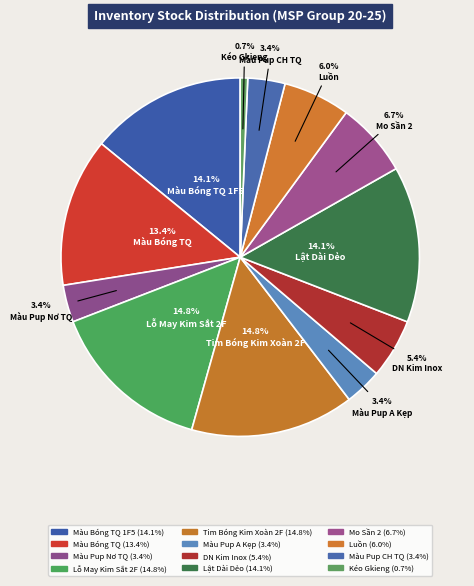

Rank the categories by value from highest to lowest.

Lỗ May Kim Sắt 2F, Tim Bóng Kim Xoàn 2F, Màu Bóng TQ 1F5, Lật Dài Dẻo, Màu Bóng TQ, Mo Sần 2, Luồn, DN Kim Inox, Màu Pup Nơ TQ, Màu Pup A Kẹp, Màu Pup CH TQ, Kéo Gkieng